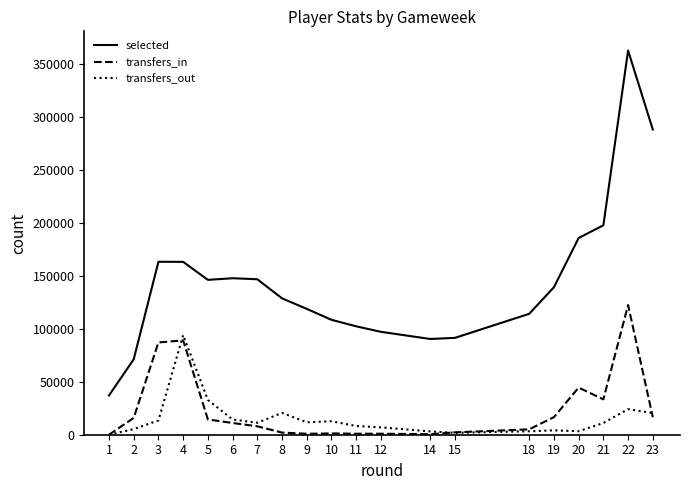

What is the average value of the transfers_in series?

23625